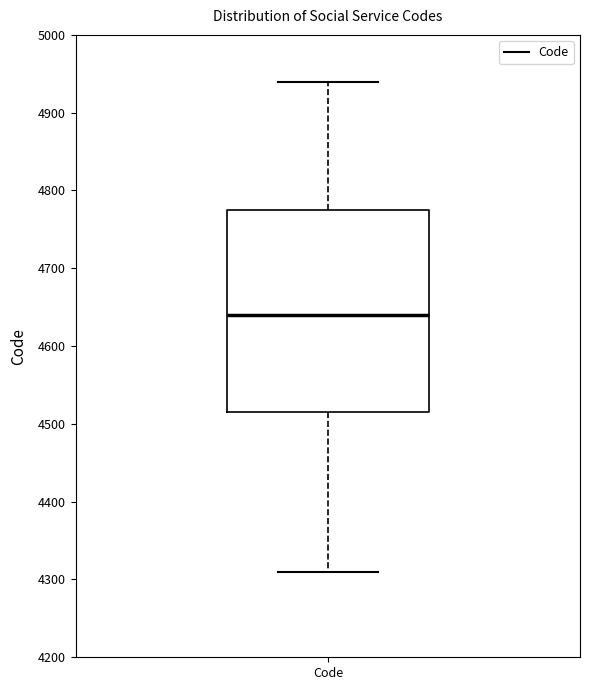

Transcribe this box plot: give where the median line is, the range the box spans, and where the two whiskers end, as read against the y-axis. The values are not printed on the chart, so give them approximately, as read against the axis.

median 4640, box 4520 to 4780, whiskers 4310 to 4940